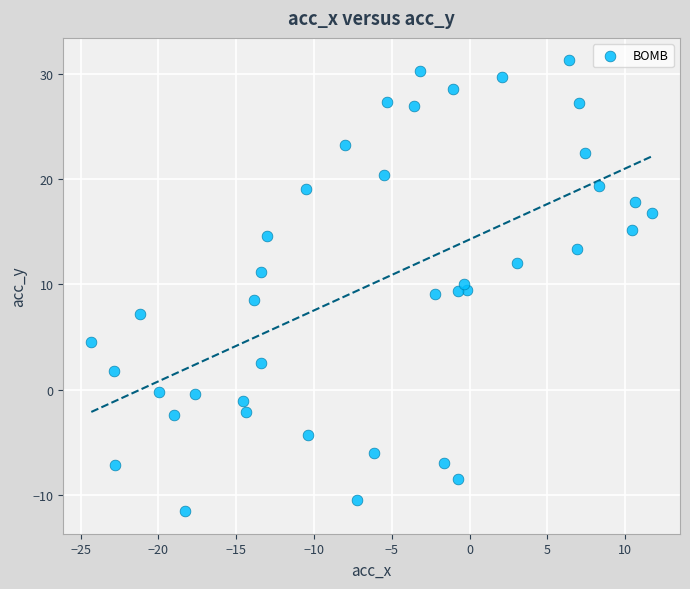

What is the range of Y values (max minus min)?

42.8